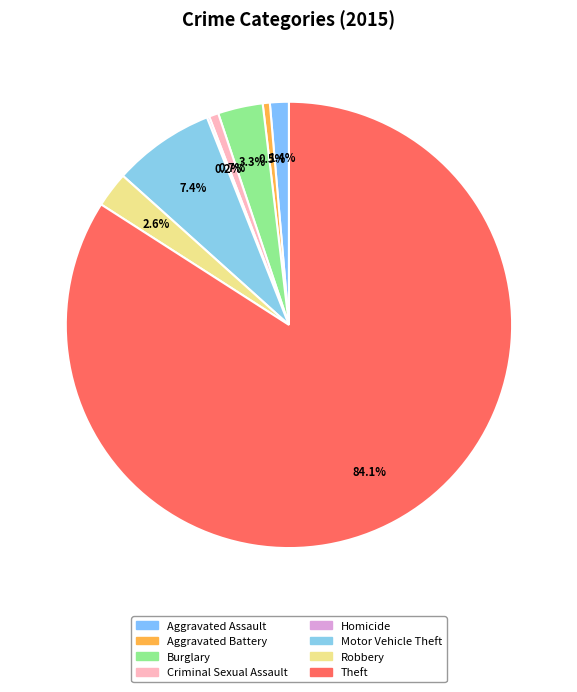

To the nearest percent, what portion does Motor Vehicle Theft represent?

7%